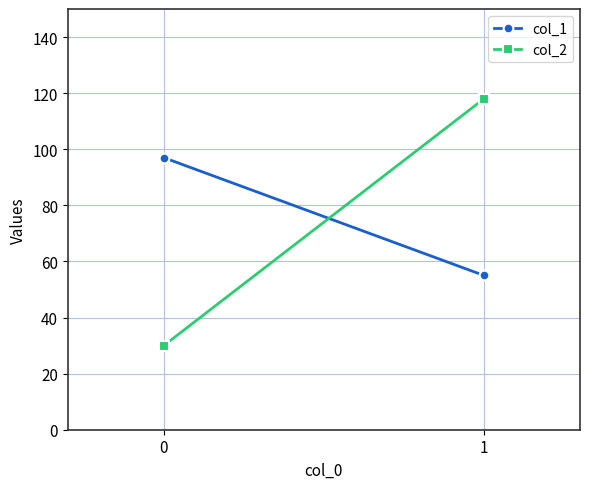

What is the value of the col_1 point at the 1st from the left?

97